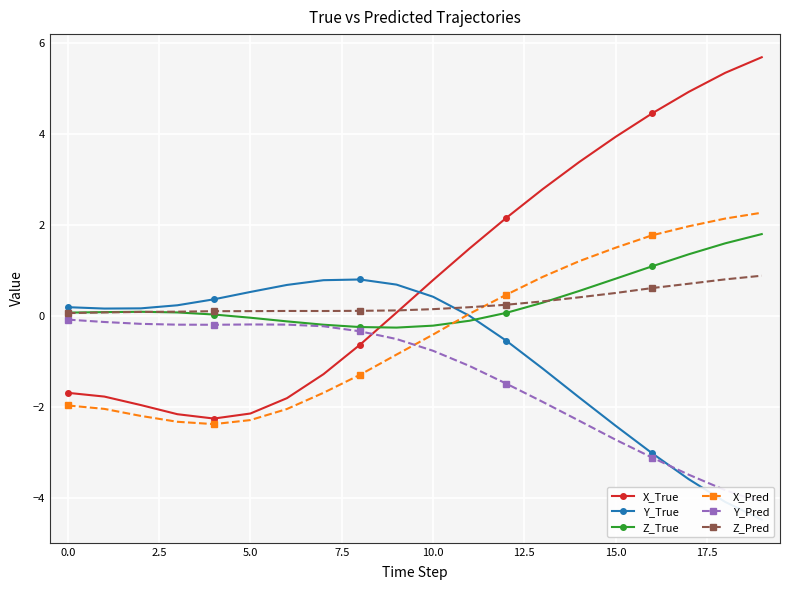

How many intersections are there between Y_True and Z_Pred?

1